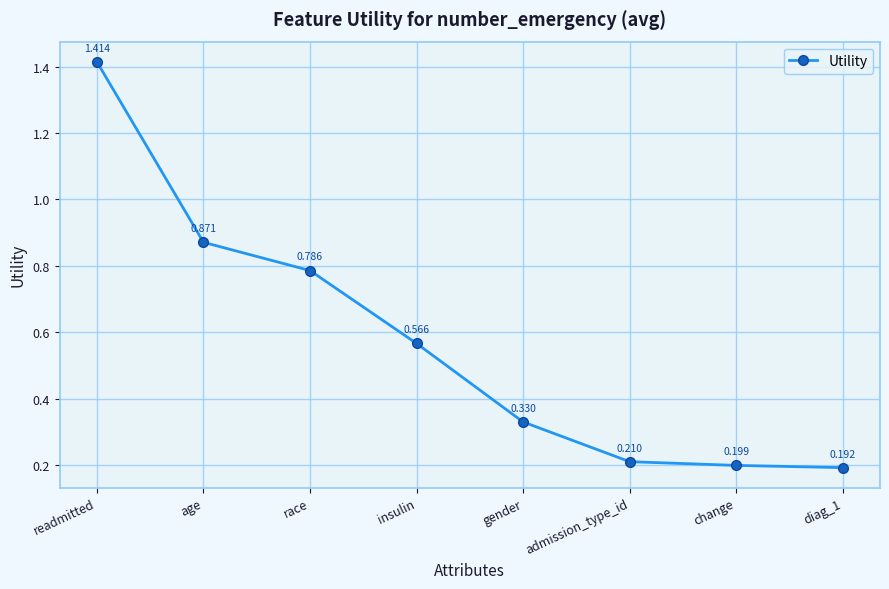

What position from the right is gender?

4